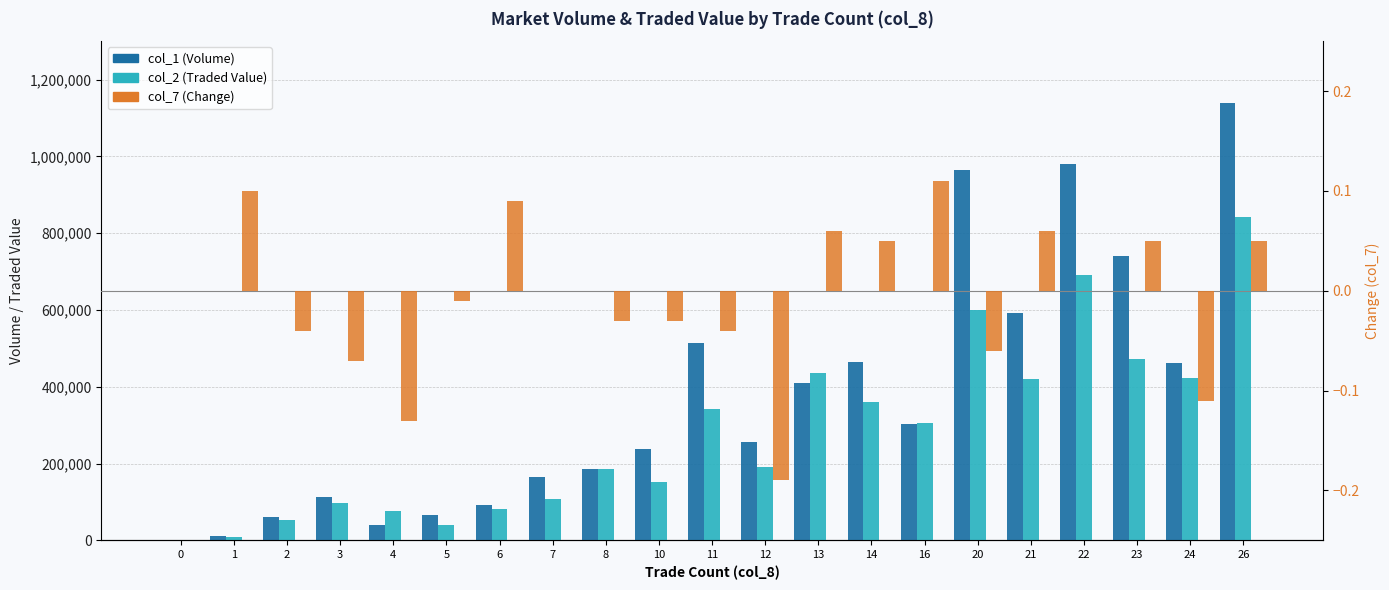

Are the bars horizontal?

No